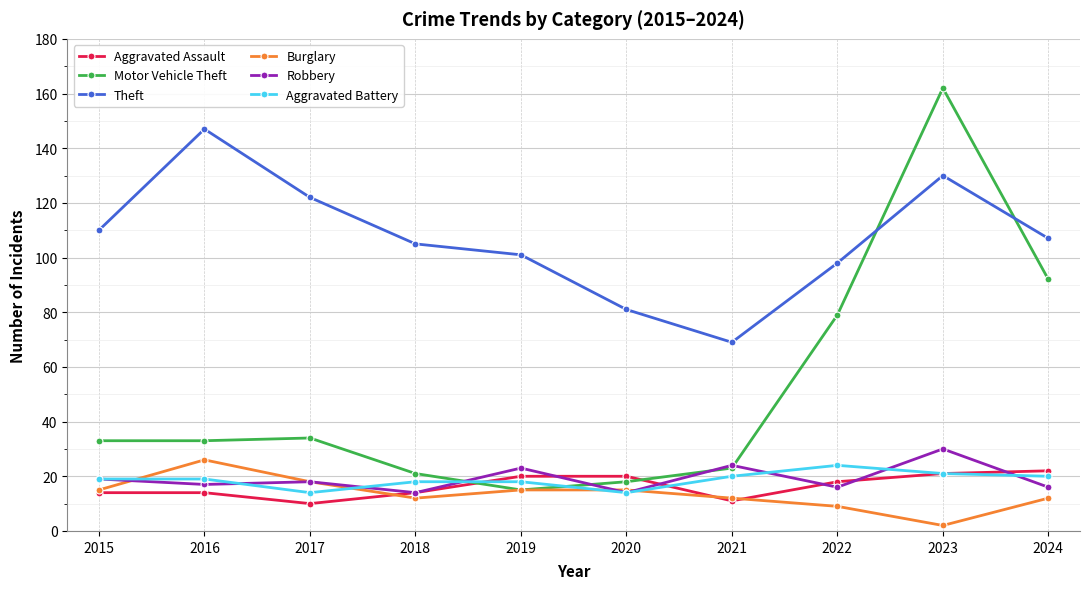

Is the value of Aggravated Battery at 2022 greater than the value of Theft at 2021?

No